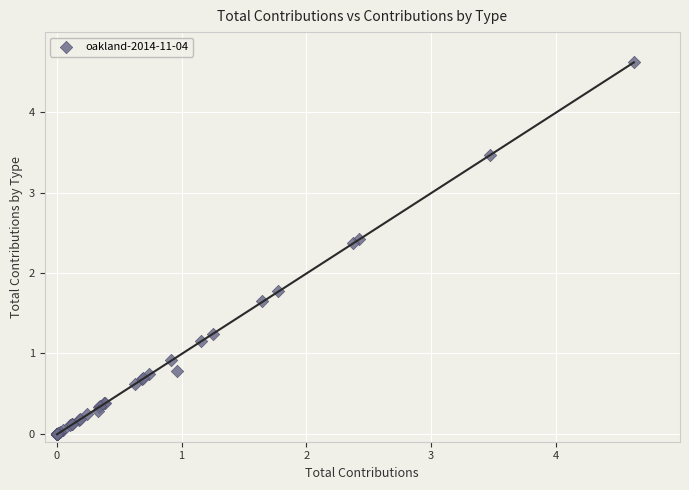

What Y value in the scatter plot is closest to 2?

1.8